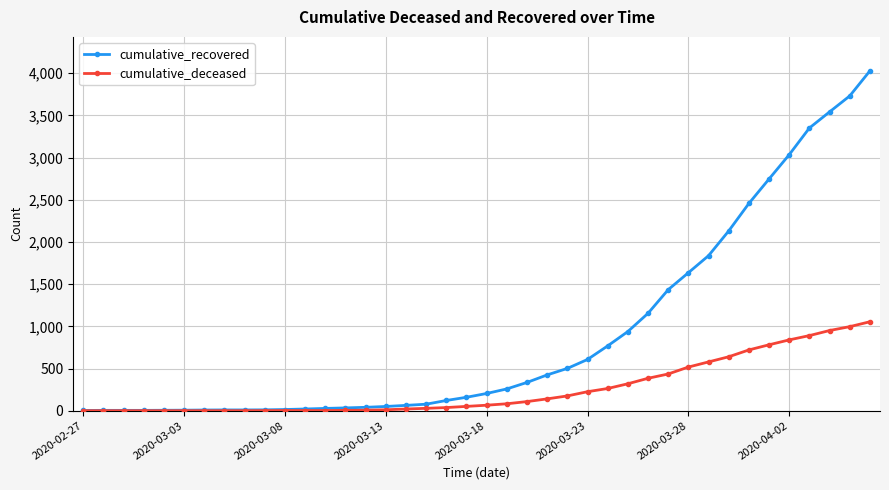

List the series in order of their peak value, lowest first.

cumulative_deceased, cumulative_recovered